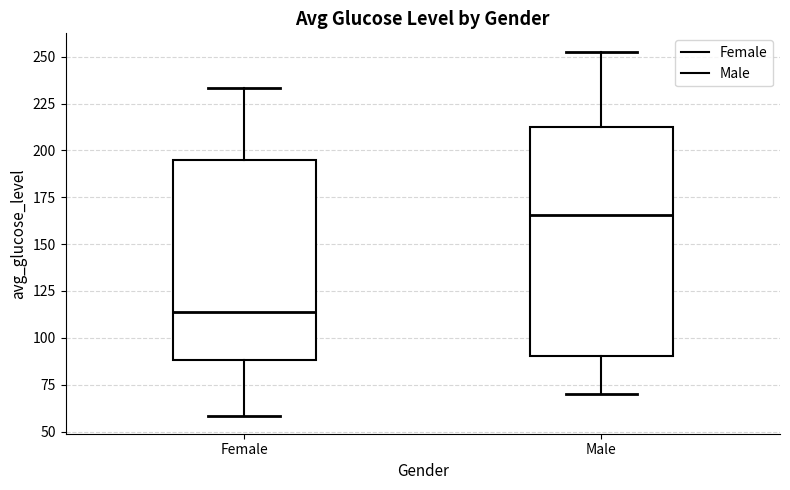

Where does the lower whisker of the box for Male end on the y-axis? The values are not printed on the chart, so give them approximately, as read against the axis.

70